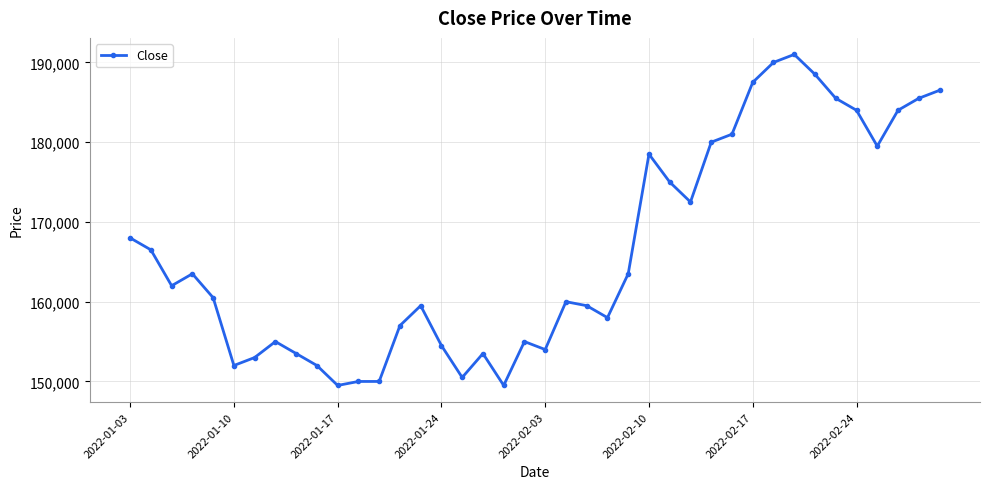

True or false: there are more than 0 points higher than both neighbors.

True